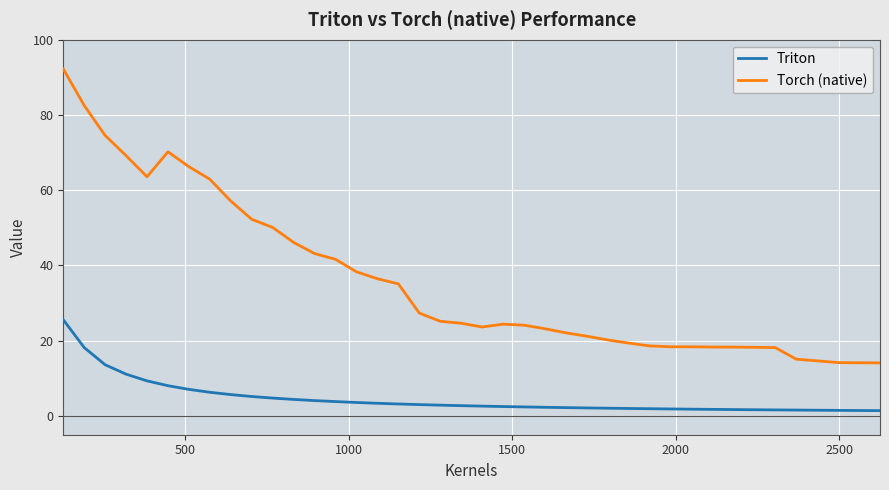

Which series has the largest range (max minus min)?

Torch (native)